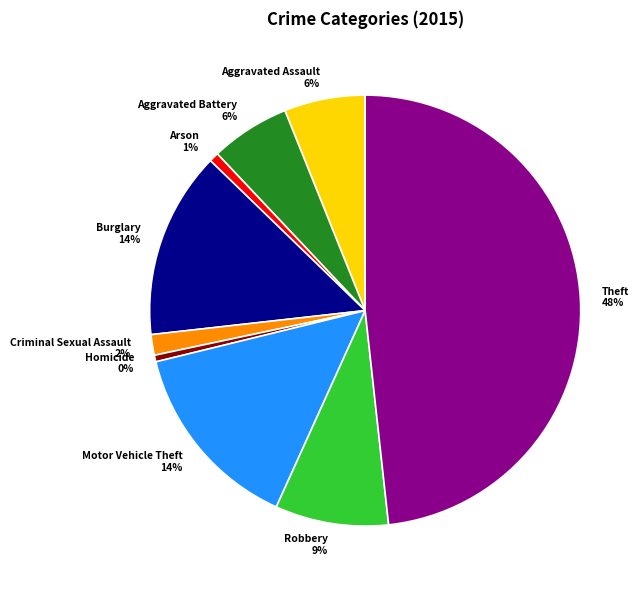

To the nearest percent, what is the average slice percentage?

11%